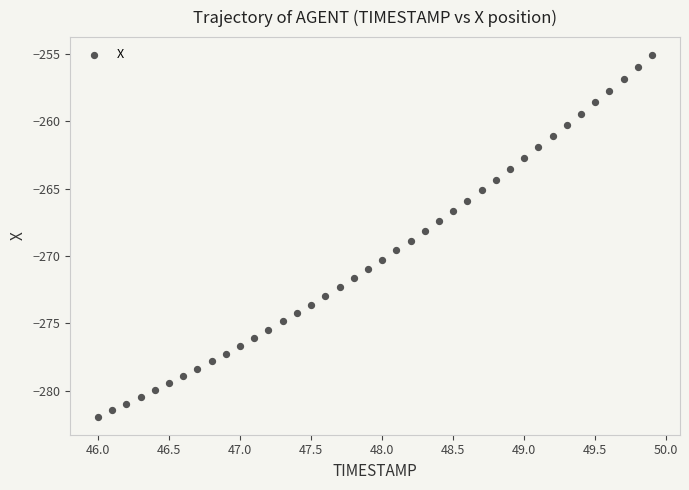

What is the range of Y values (max minus min)?

26.8